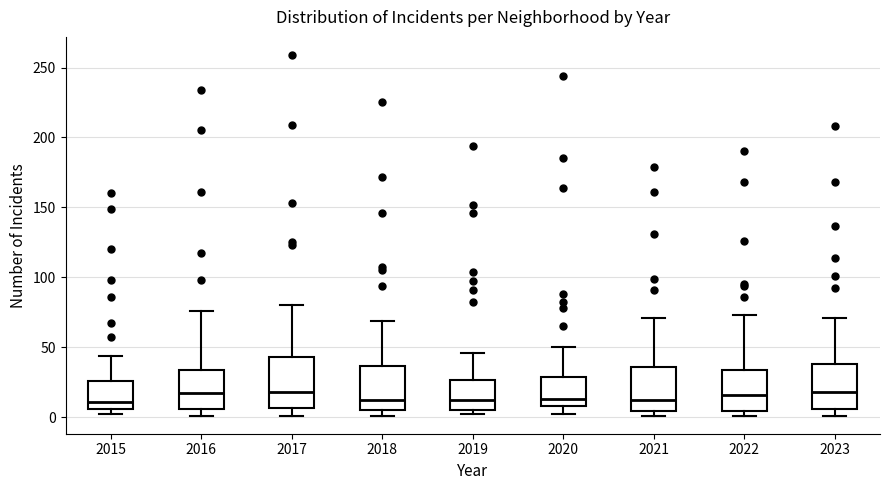

Where does the upper whisker of the box at x = 2018 end on the y-axis? The values are not printed on the chart, so give them approximately, as read against the axis.

70